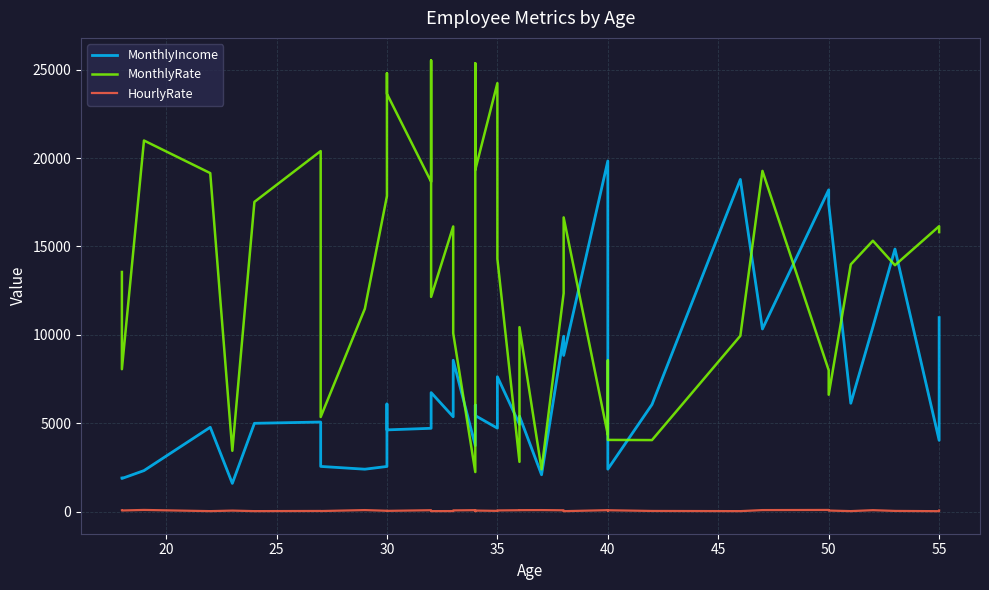

What is the greatest value displayed?

25518